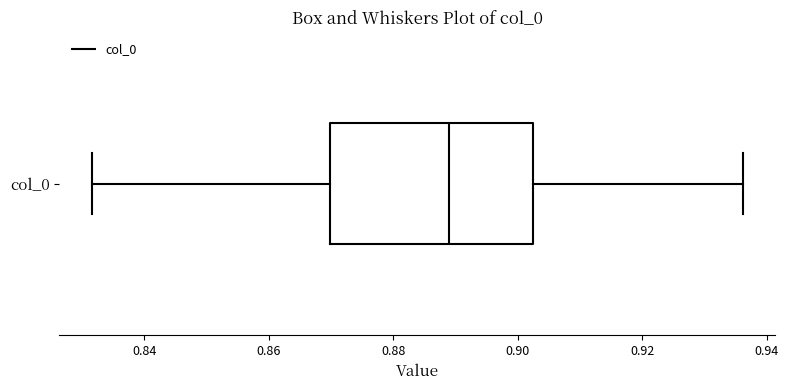

Read this box plot against the x-axis: the position of the median line, the range covered by the box, and the ends of both whiskers. The values are not printed on the chart, so give them approximately, as read against the axis.

median 0.888, box 0.870 to 0.902, whiskers 0.832 to 0.936